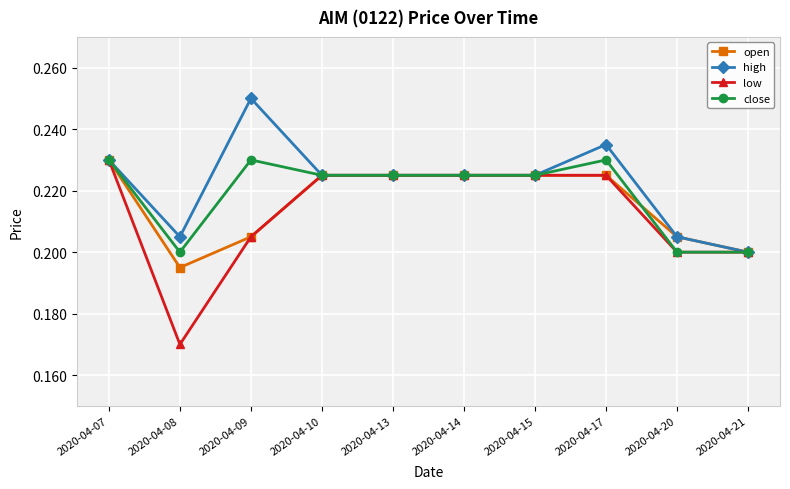

Which series has the largest range (max minus min)?

low